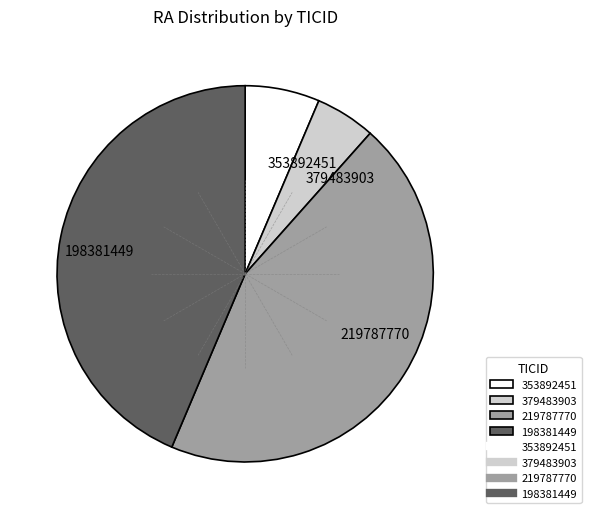

Is there any slice that represents more than half of the pie?

No